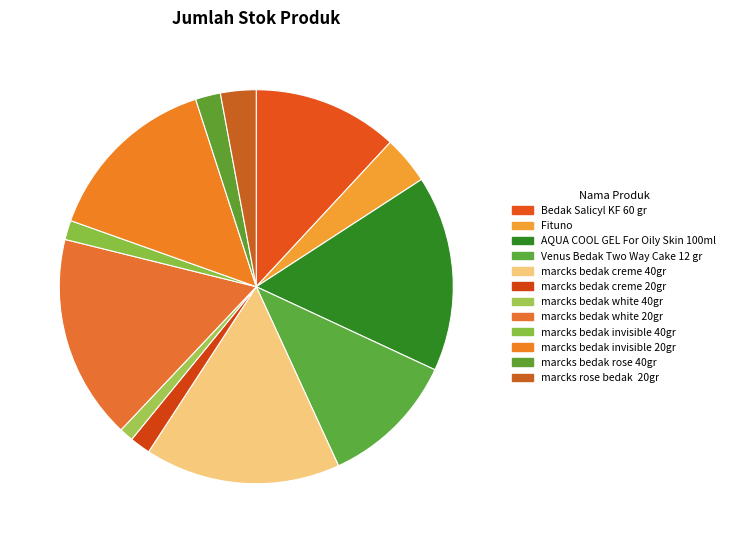

What percentage is the marcks bedak creme 40gr slice, to the nearest percent?

16%